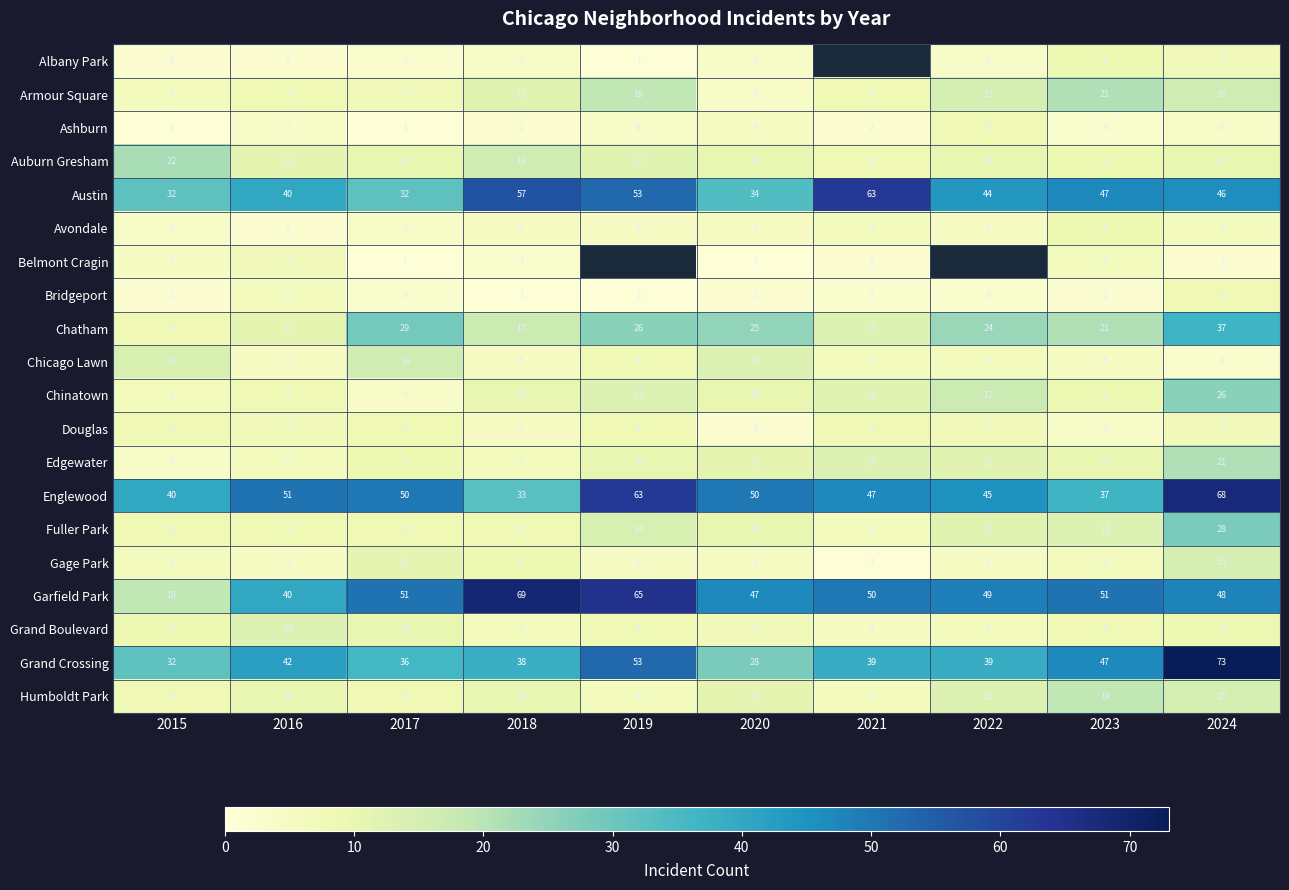

What is the sum of all Armour Square values?

116